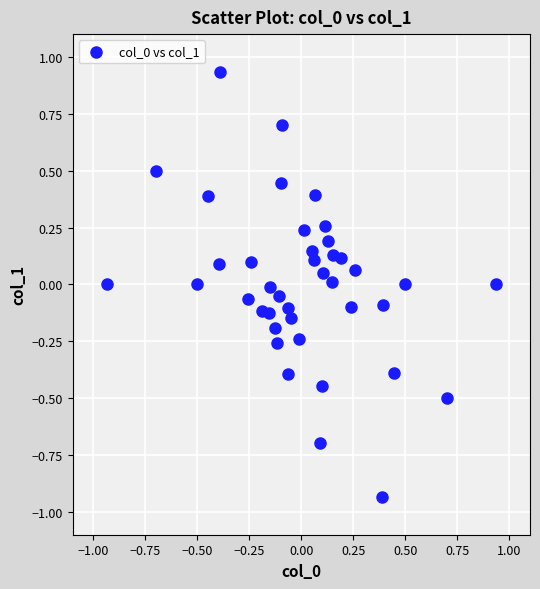

What is the range of X values (max minus min)?

1.9